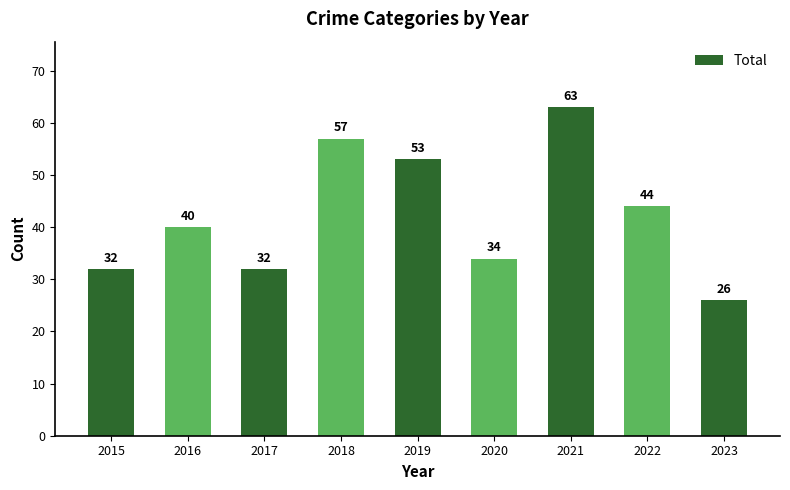

Does the chart contain stacked bars?

No